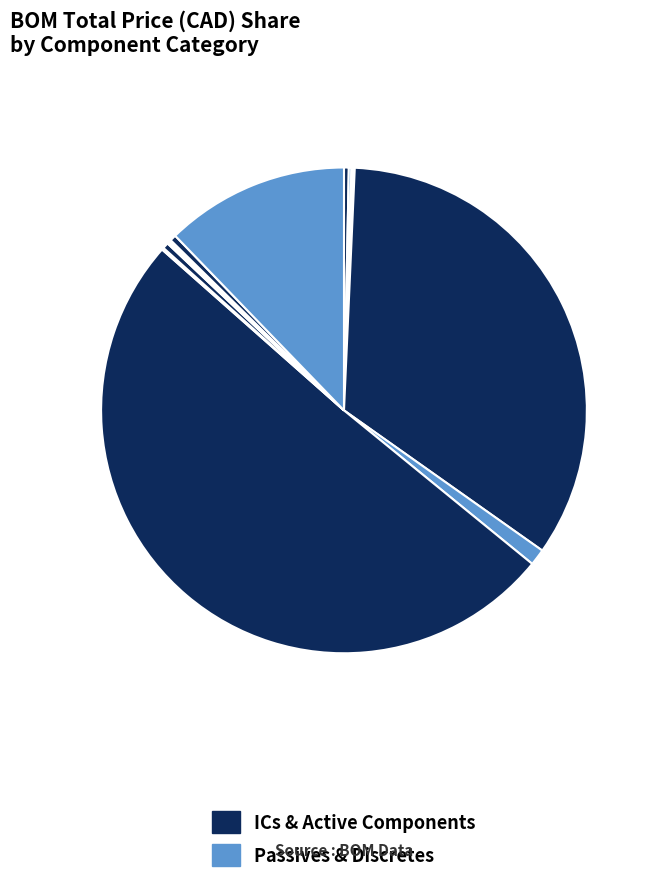

To the nearest percent, what is the difference between the largest and smallest slice percentages?

51%